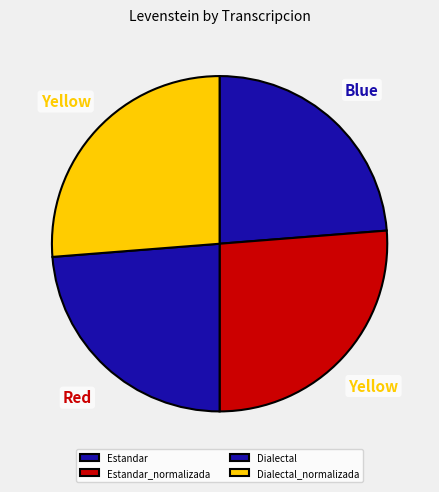

Count the number of slices in the pie.

4